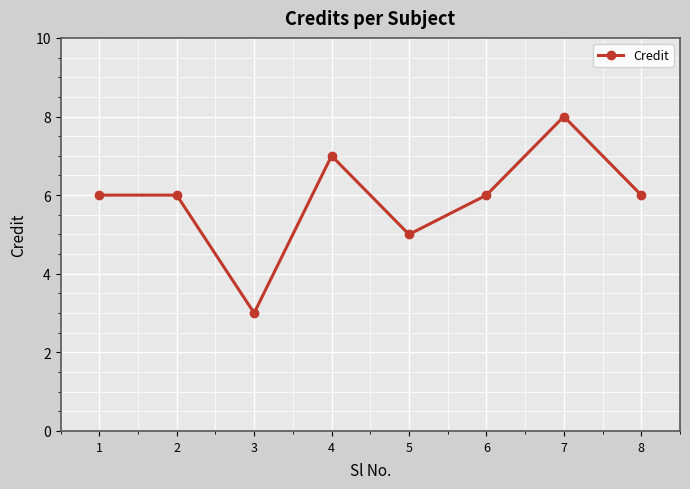

Reading left to right, transcribe all the data shown in this chart.

6	6	3	7	5	6	8	6